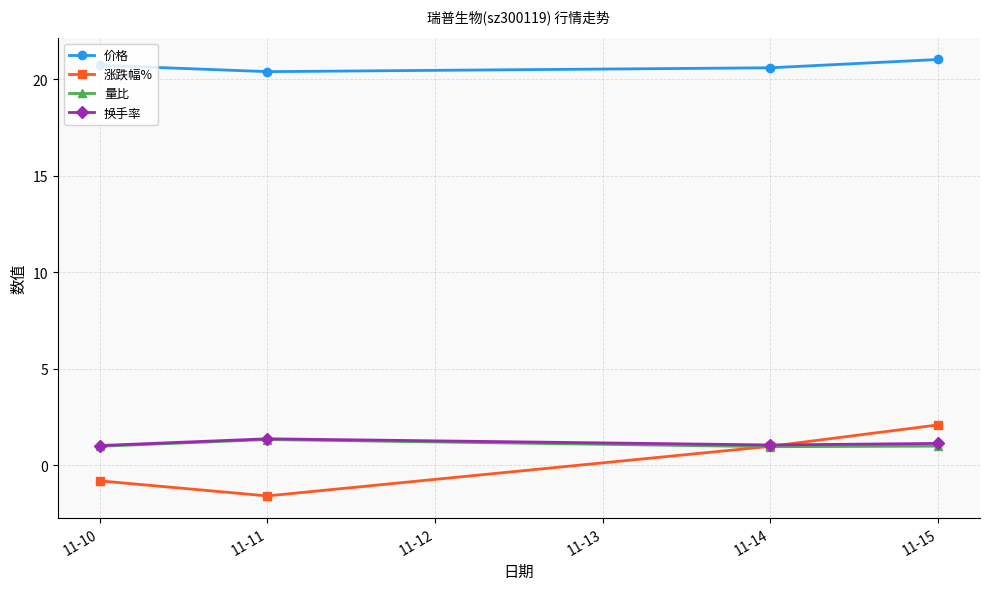

How many negative values does the 涨跌幅% series have?

2